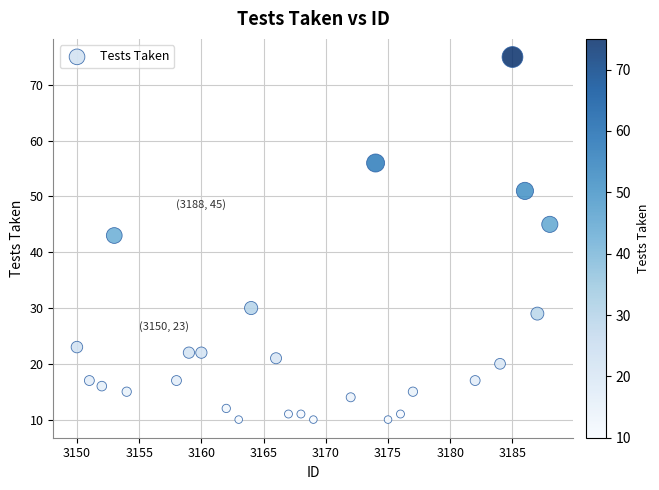

What Y value in the scatter plot is closest to 42?

43